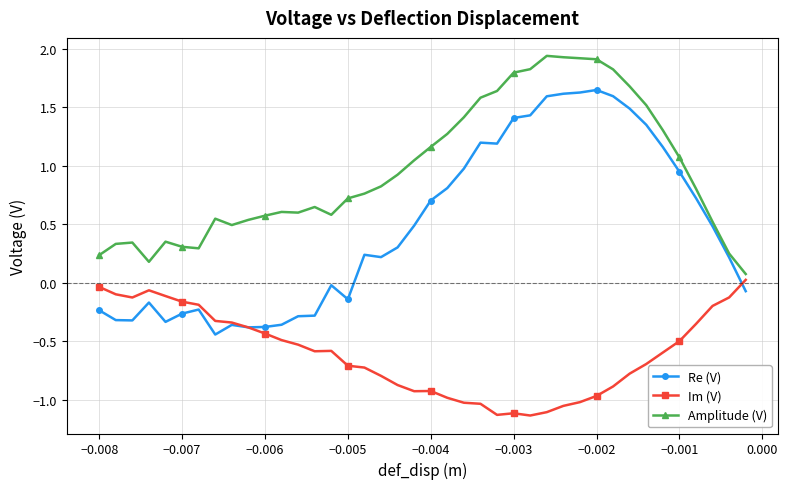

How many lines are shown in the chart?

3